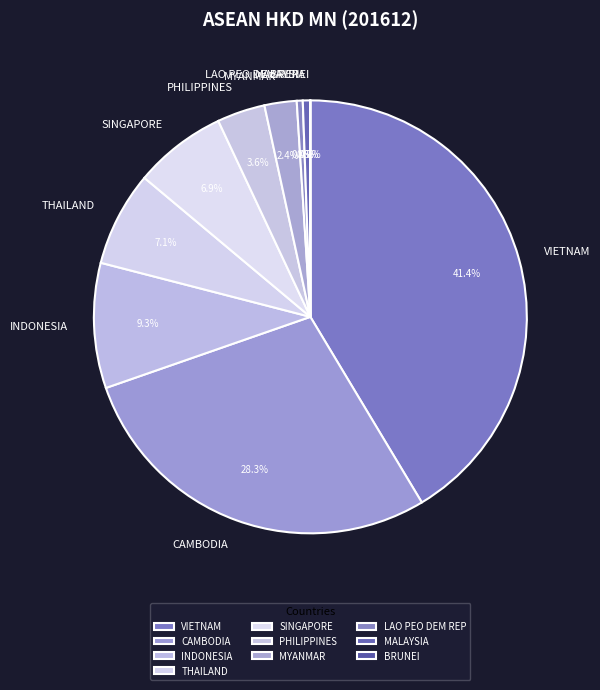

To the nearest percent, what is the difference between the largest and smallest slice percentages?

41%